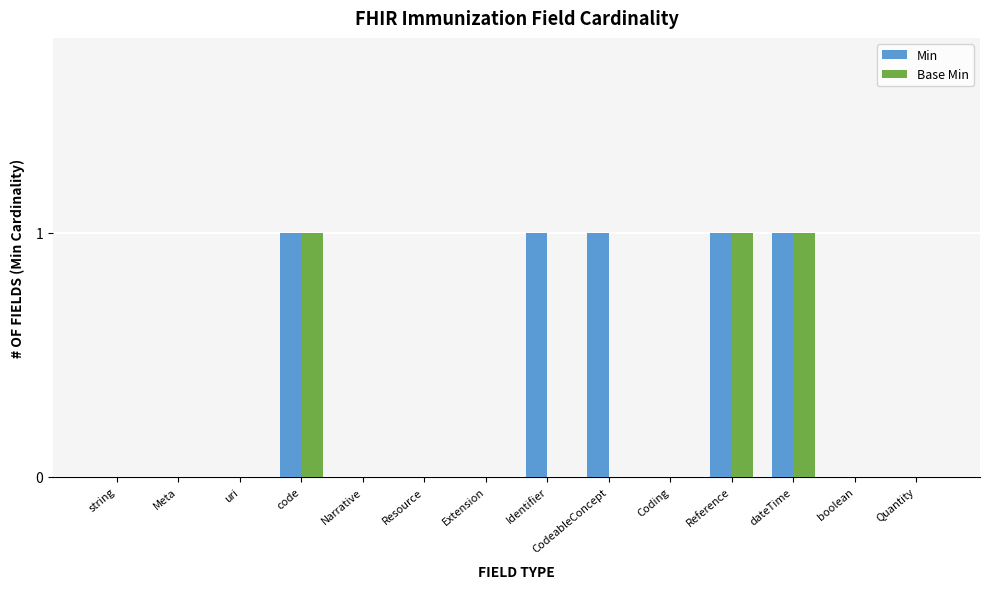

Which series changed the most between Resource and CodeableConcept?

Min